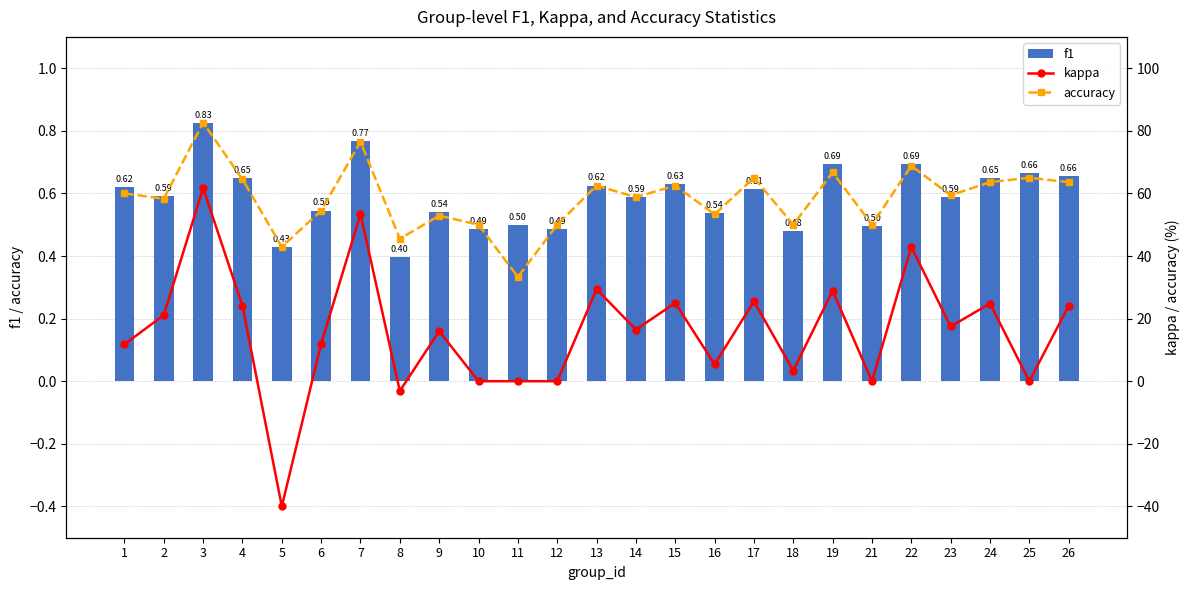

What is the value of the f1 bar at the 1st from the left?

0.6